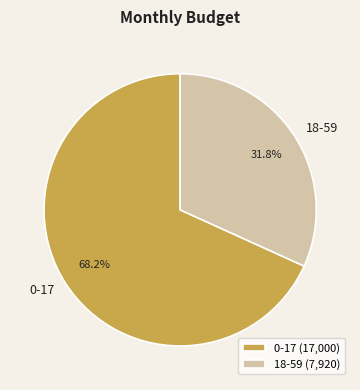

Is there any slice that represents more than half of the pie?

Yes